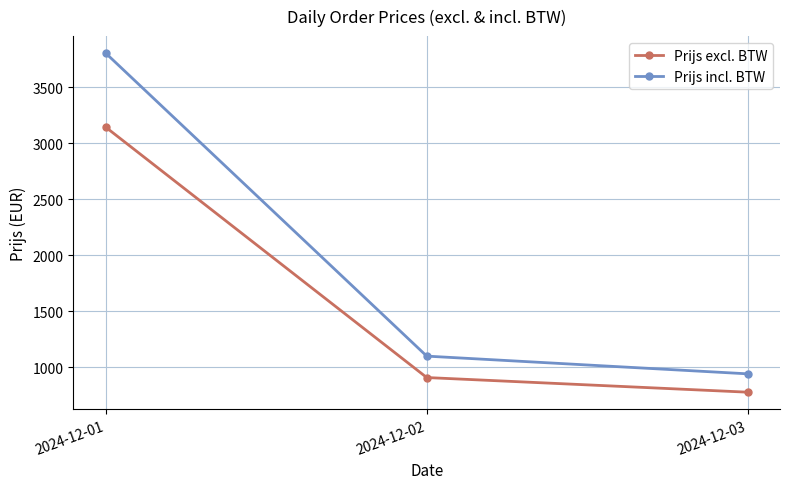

Reading left to right, extract all data points from this chart.

Prijs excl. BTW: 2024-12-01=3144.7	2024-12-02=910.3	2024-12-03=779.6
Prijs incl. BTW: 2024-12-01=3805.1	2024-12-02=1101.4	2024-12-03=943.3